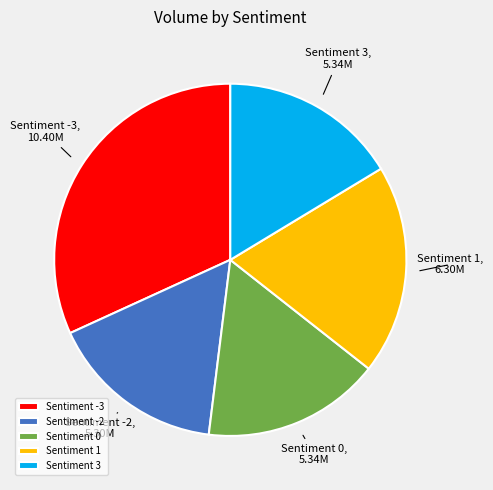

The Sentiment 3 slice represents 31% of the pie. True or false?

False